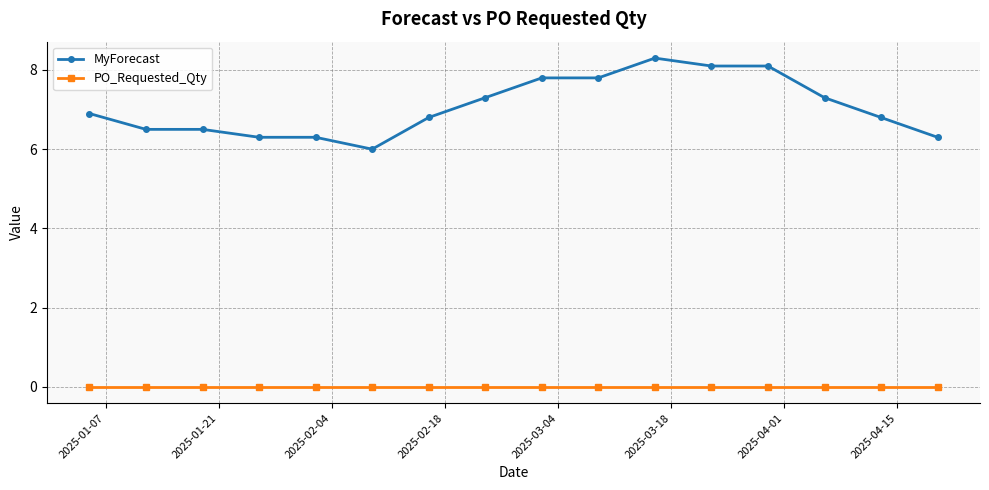

What is the highest value of the MyForecast series?

8.3